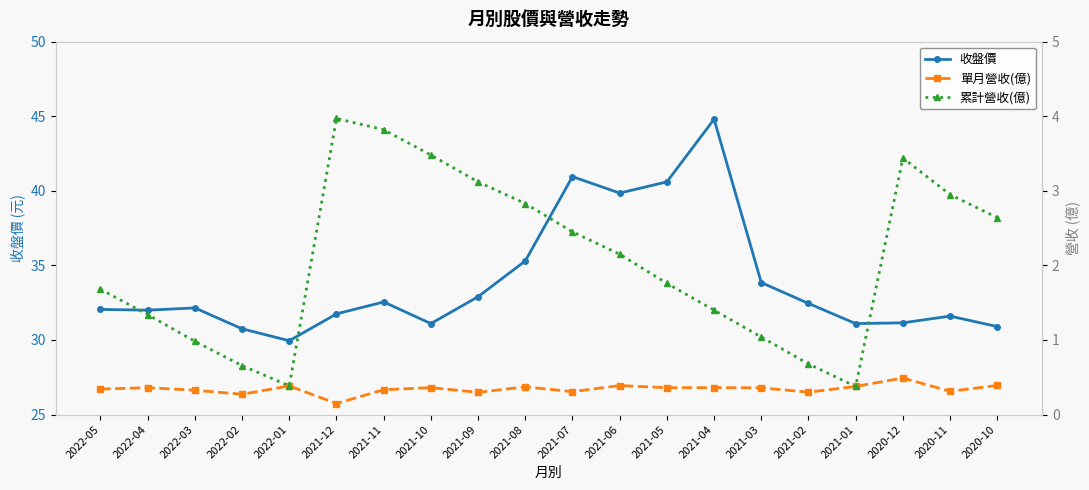

Reading left to right, extract all data points from this chart.

收盤價: 32.0	32.0	32.1	30.8	29.9	31.8	32.5	31.1	32.9	35.3	41.0	39.9	40.6	44.8	33.9	32.5	31.1	31.1	31.6	30.9
單月營收(億): 0.3	0.4	0.3	0.3	0.4	0.1	0.3	0.4	0.3	0.4	0.3	0.4	0.4	0.4	0.4	0.3	0.4	0.5	0.3	0.4
累計營收(億): 1.7	1.3	1.0	0.7	0.4	4.0	3.8	3.5	3.1	2.8	2.5	2.1	1.8	1.4	1.0	0.7	0.4	3.4	3.0	2.6